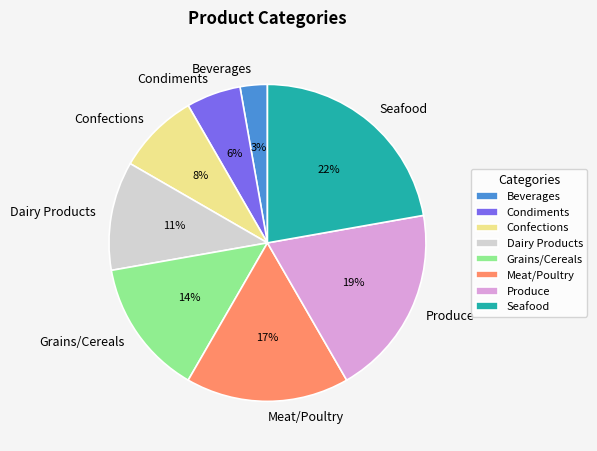

Which has a higher value, Dairy Products or Beverages?

Dairy Products